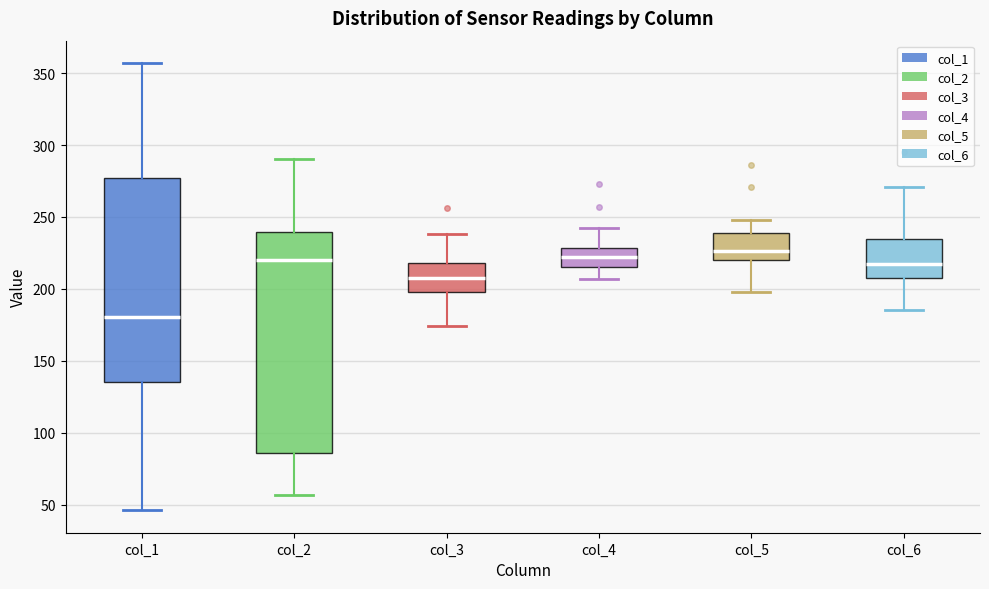

Which box has the lowest median line?

col_1